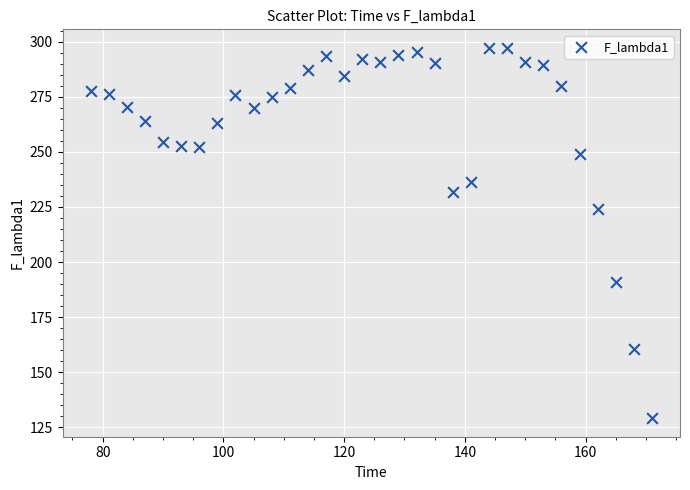

What is the range of X values (max minus min)?

93.0